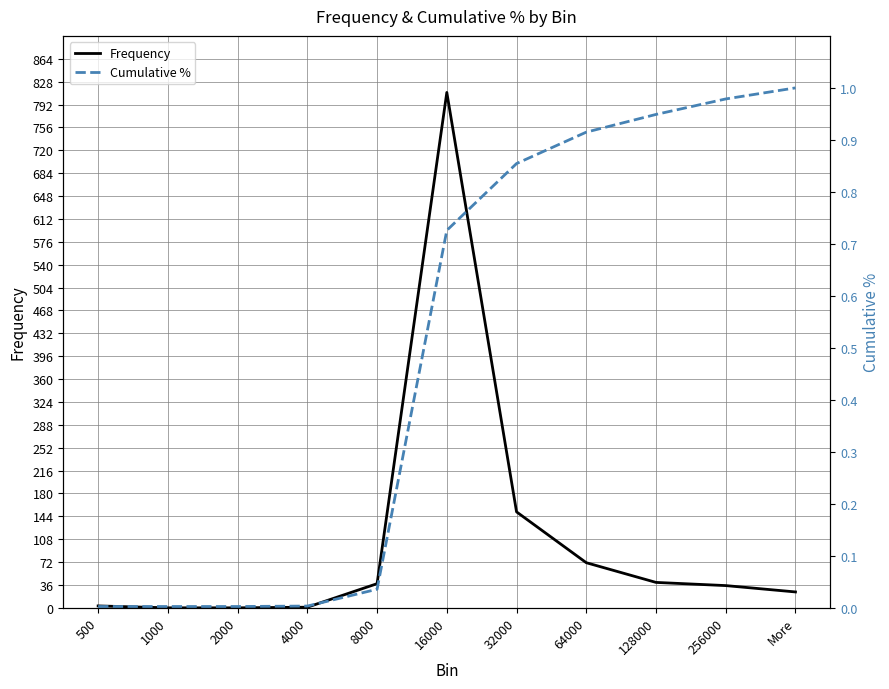

What is the total value across all series at 32000?

151.9